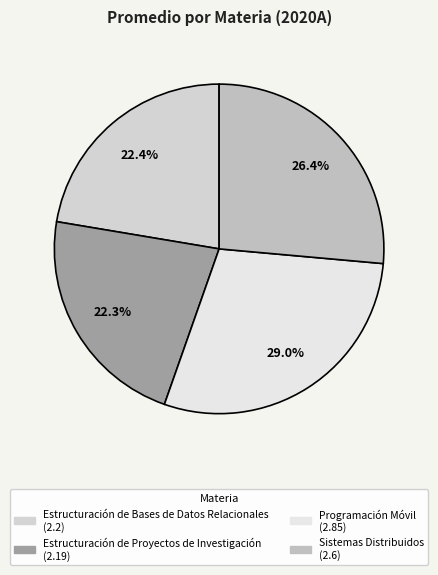

Combined, do Programación Móvil and Sistemas Distribuidos account for over 50%?

Yes